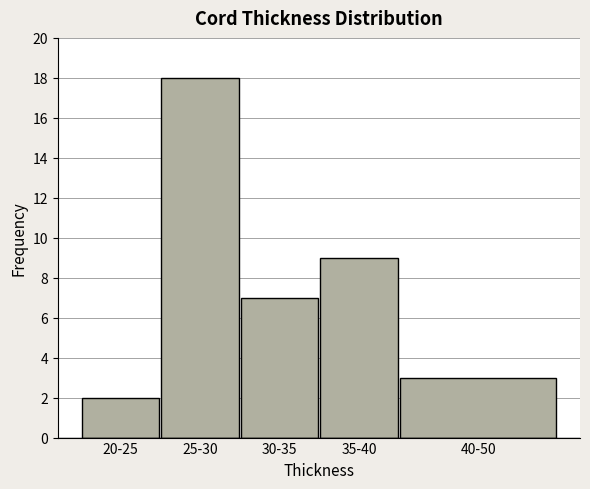

Reading left to right, what are all the values shown in this chart?

20-25=2	25-30=18	30-35=7	35-40=9	40-50=3